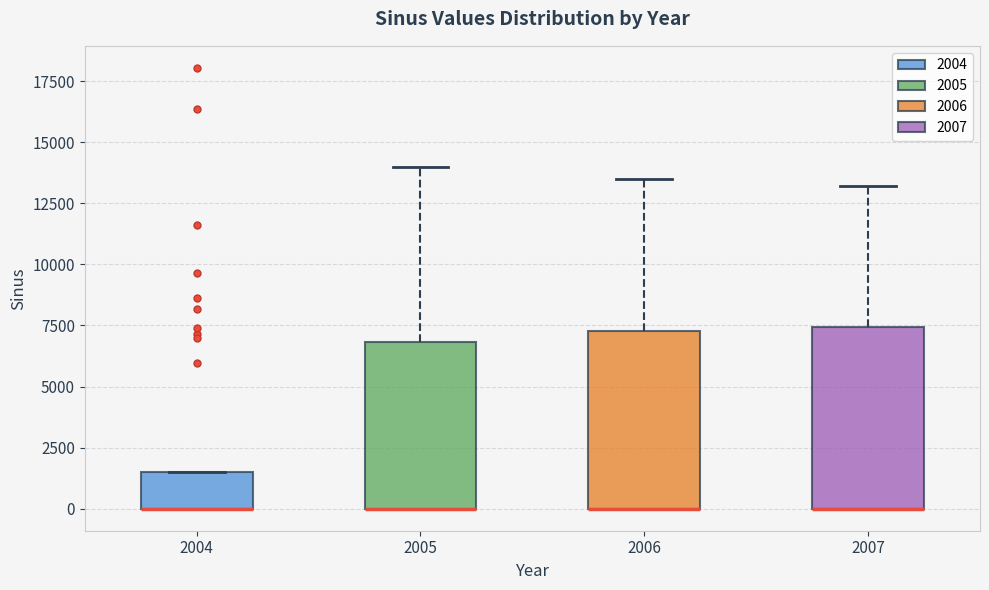

Reading left to right, transcribe this box plot: for each box, give where its median line is, the range the box spans, and where its two whiskers end, as read against the y-axis. The values are not printed on the chart, so give them approximately, as read against the axis.

2004: median 0 (drawn on the box's lower edge), box 0 to 1500, whiskers 0 to 1500
2005: median 0 (drawn on the box's lower edge), box 0 to 7000, whiskers 0 to 14000
2006: median 0 (drawn on the box's lower edge), box 0 to 7500, whiskers 0 to 13500
2007: median 0 (drawn on the box's lower edge), box 0 to 7500, whiskers 0 to 13000